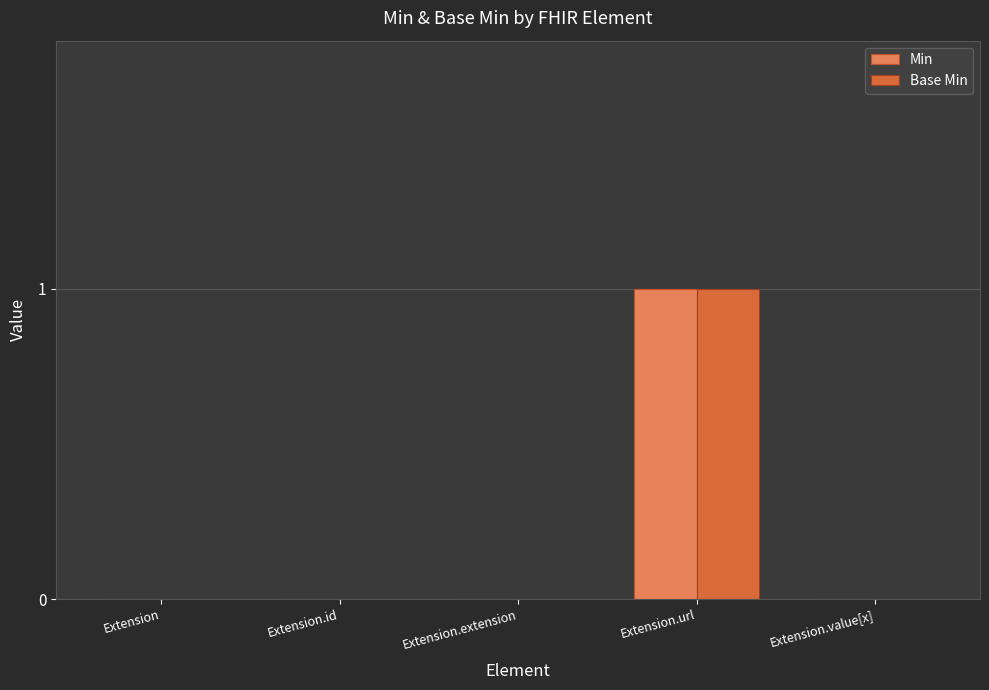

Reading left to right, list all the values displayed in this chart.

Min: Extension=0	Extension.id=0	Extension.extension=0	Extension.url=1	Extension.value[x]=0
Base Min: Extension=0	Extension.id=0	Extension.extension=0	Extension.url=1	Extension.value[x]=0